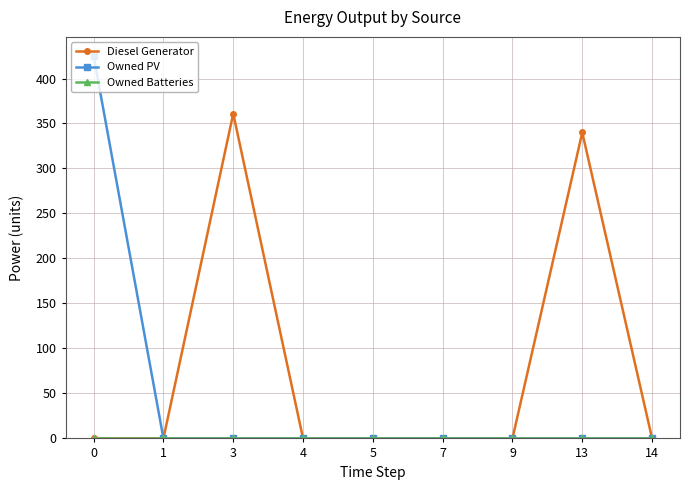

At how many categories does at least one series exceed 71?

3